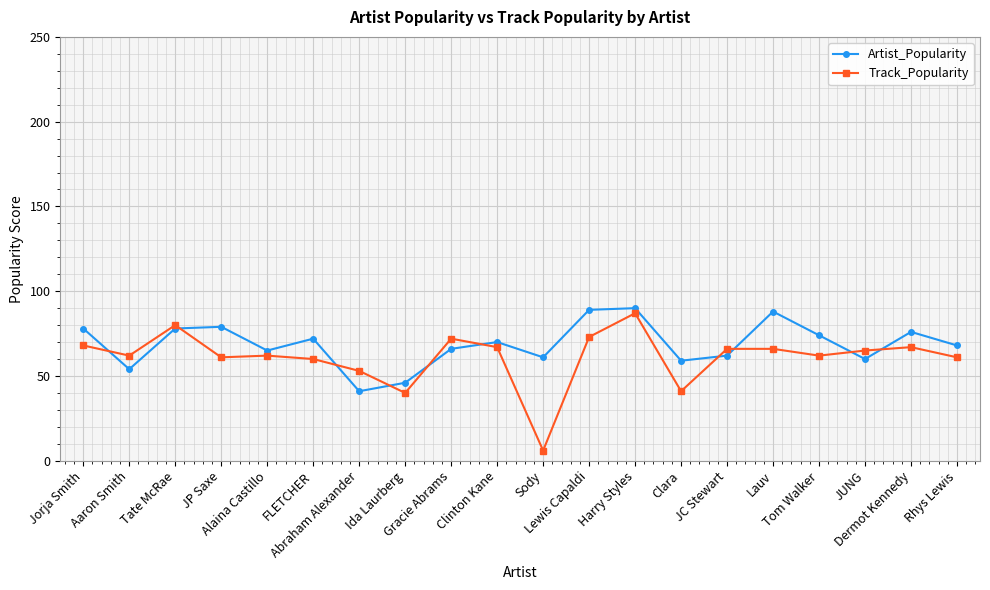

Reading left to right, transcribe all the data shown in this chart.

Artist_Popularity: Jorja Smith=78	Aaron Smith=54	Tate McRae=78	JP Saxe=79	Alaina Castillo=65	FLETCHER=72	Abraham Alexander=41	Ida Laurberg=46	Gracie Abrams=66	Clinton Kane=70	Sody=61	Lewis Capaldi=89	Harry Styles=90	Clara=59	JC Stewart=62	Lauv=88	Tom Walker=74	JUNG=60	Dermot Kennedy=76	Rhys Lewis=68
Track_Popularity: Jorja Smith=68	Aaron Smith=62	Tate McRae=80	JP Saxe=61	Alaina Castillo=62	FLETCHER=60	Abraham Alexander=53	Ida Laurberg=40	Gracie Abrams=72	Clinton Kane=67	Sody=6	Lewis Capaldi=73	Harry Styles=87	Clara=41	JC Stewart=66	Lauv=66	Tom Walker=62	JUNG=65	Dermot Kennedy=67	Rhys Lewis=61